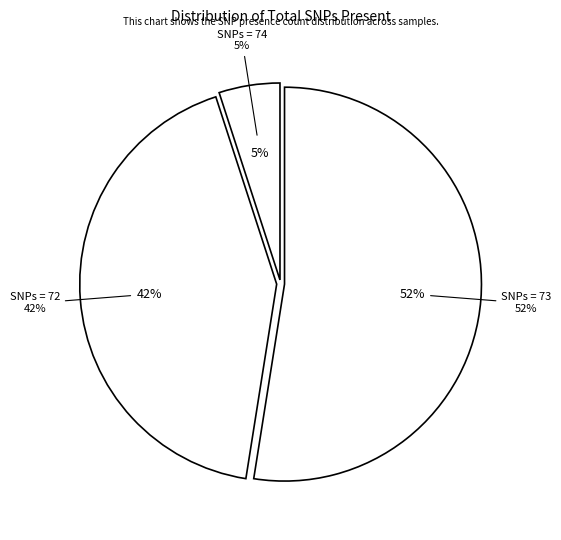

True or false: 21 accounts for 1% of the total.

False